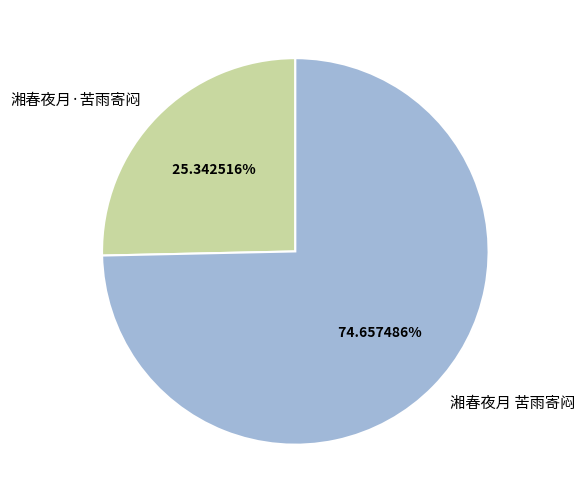

Count the number of slices in the pie.

2